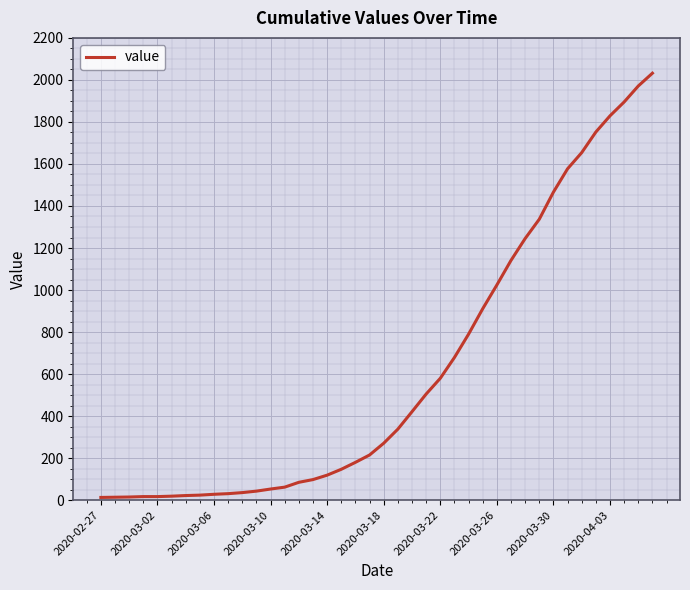

What is the greatest value displayed?

2032